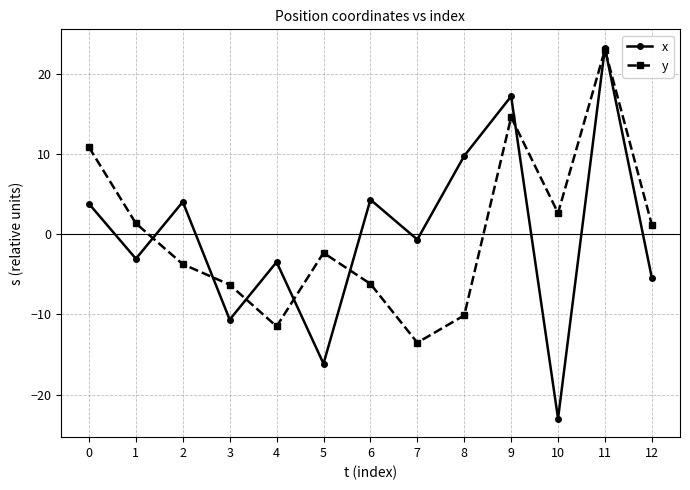

Is it true that x equals 17.2 at 9?

True